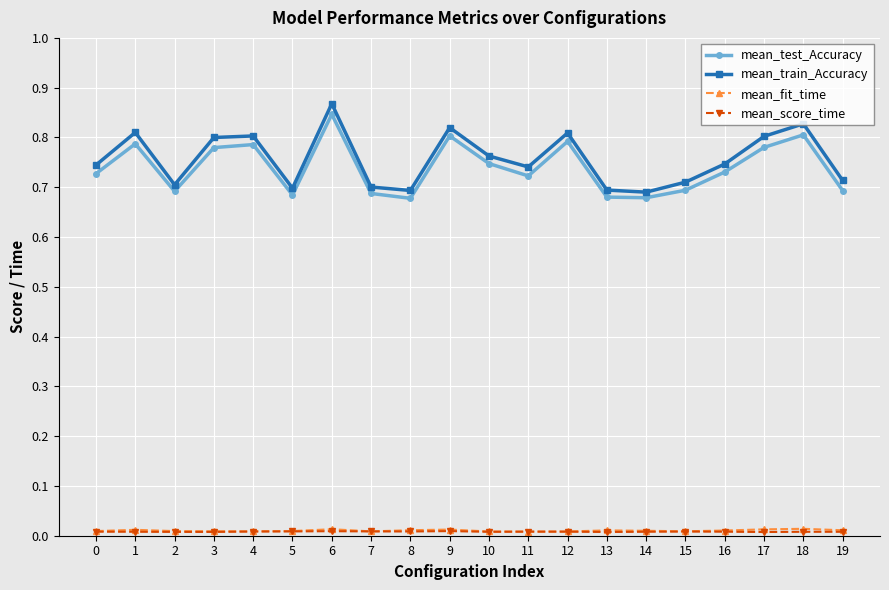

At which category does mean_train_Accuracy reach its first local valley?

2